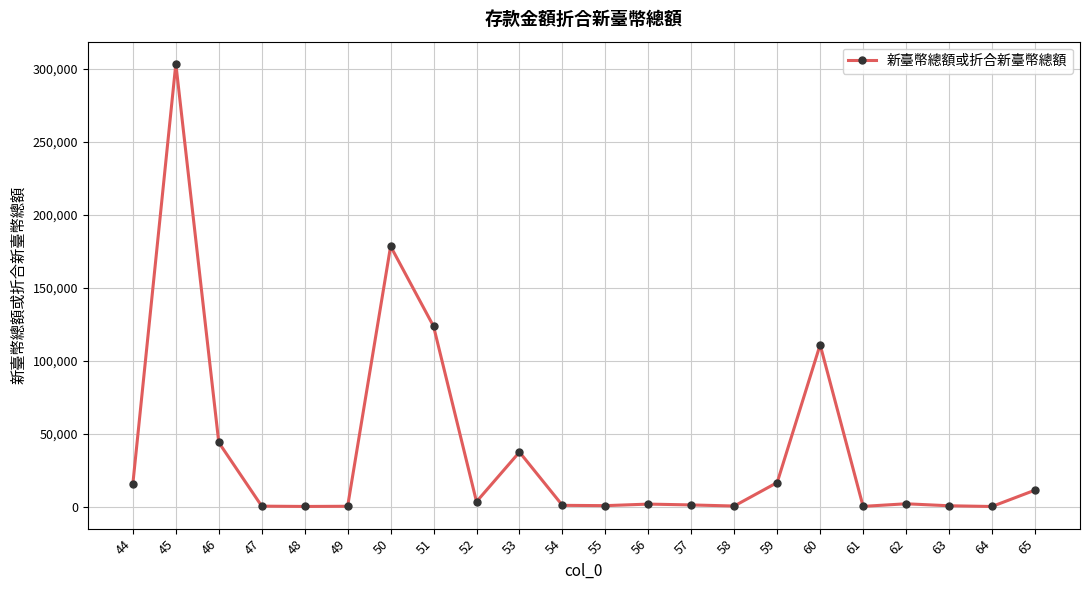

What is the value of the 3rd point from the left?

43890.0